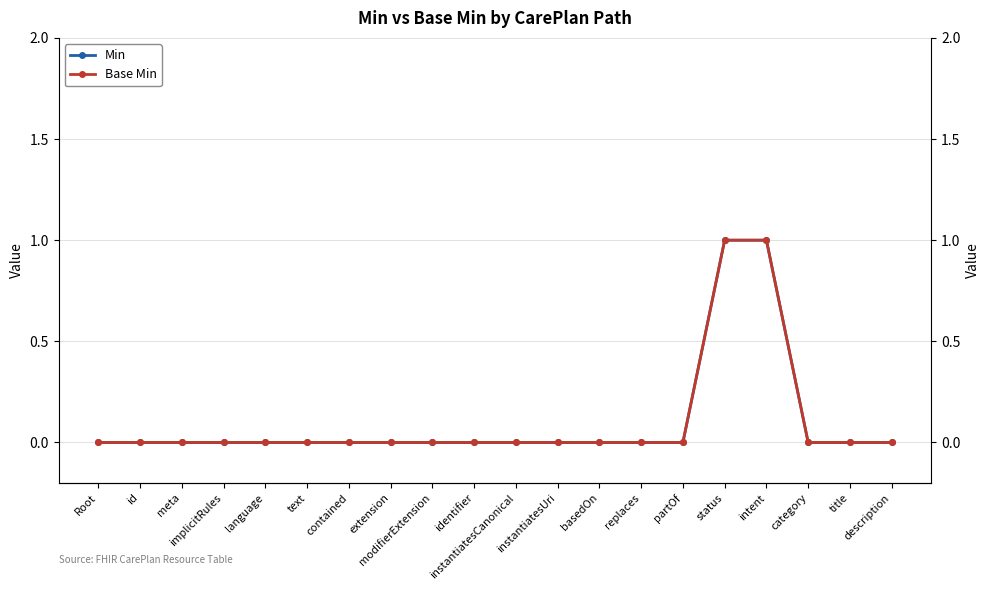

The Min series shows 0 at partOf. True or false?

True